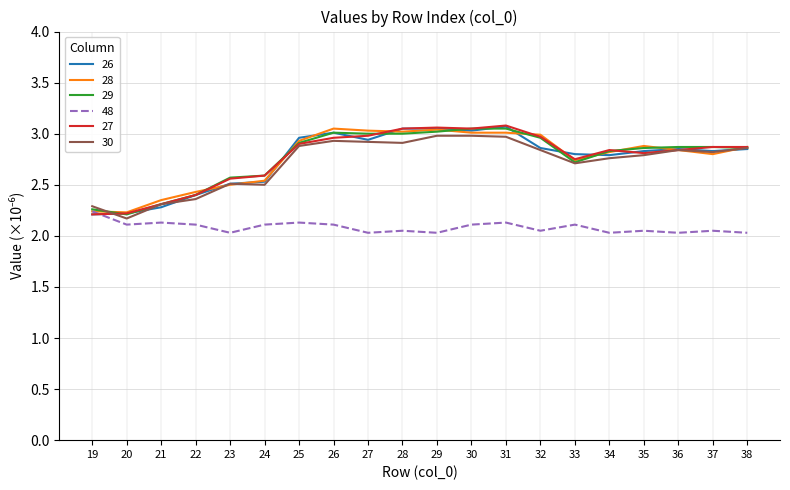

True or false: 26 has more than 2 interior local peaks.

True